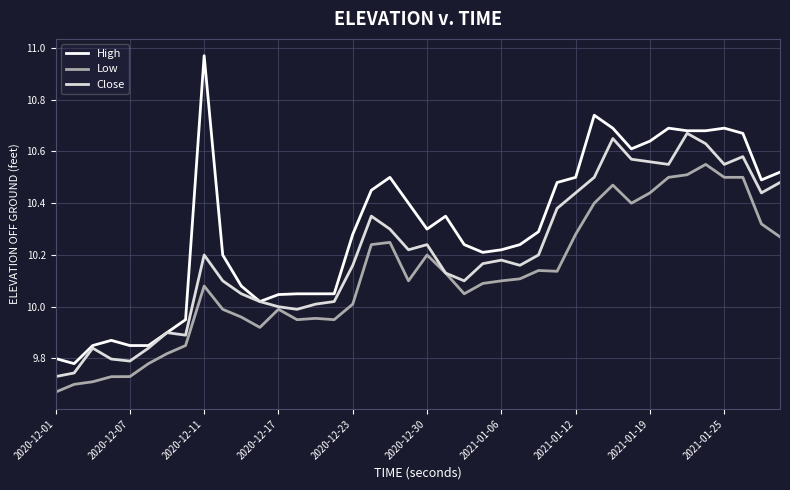

List the series in order of their overall mean, highest first.

High, Close, Low